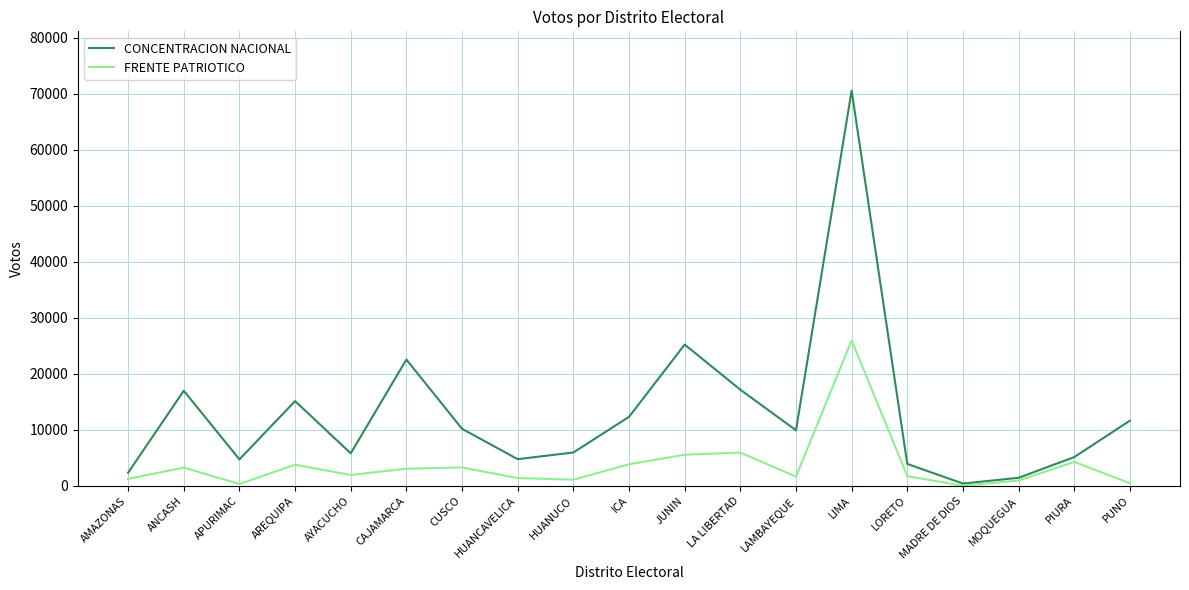

Which series has the widest spread of values?

CONCENTRACION NACIONAL